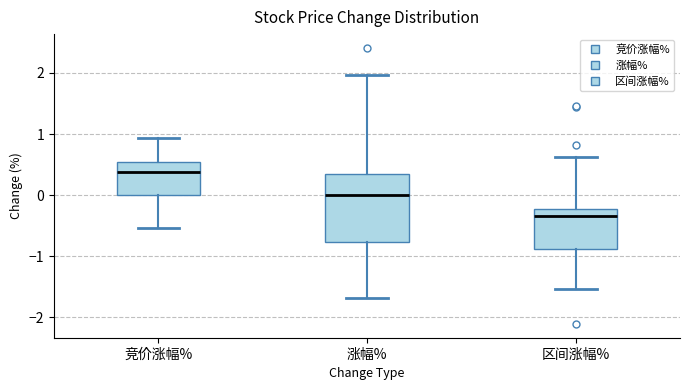

Which box is the tallest, from its lower edge to its upper edge?

涨幅%